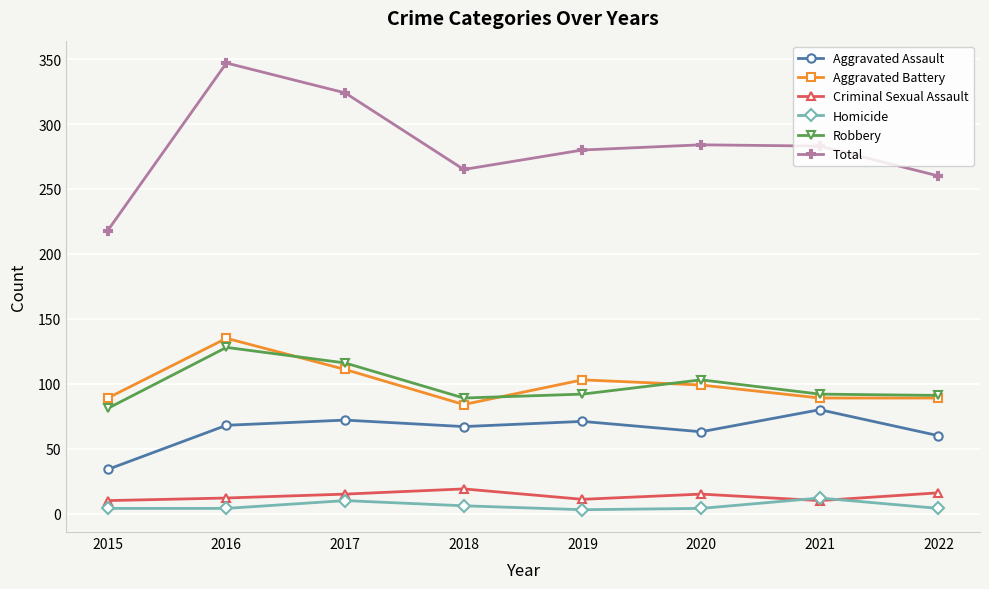

Count the number of data series in this chart.

6